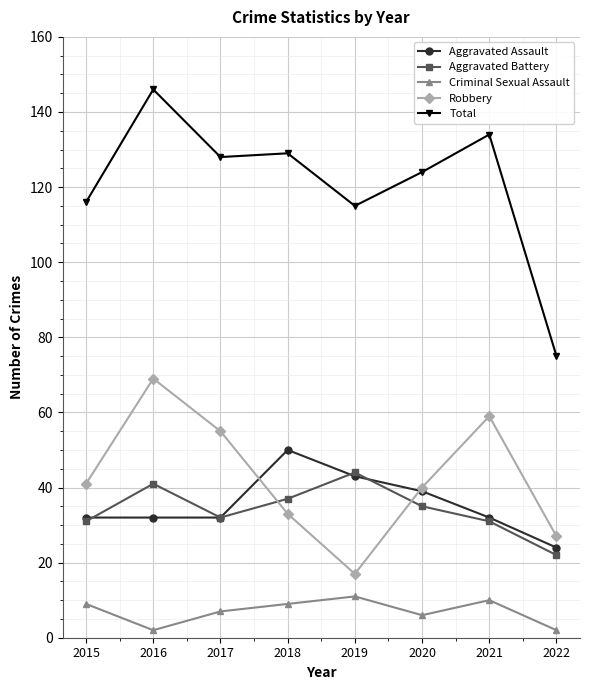

What is the difference between the maximum and minimum values in the Robbery series?

52